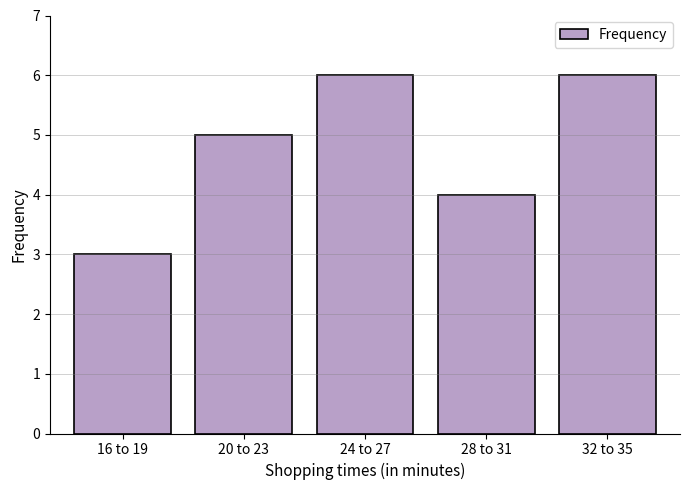

Reading left to right, what are all the values shown in this chart?

16 to 19=3	20 to 23=5	24 to 27=6	28 to 31=4	32 to 35=6